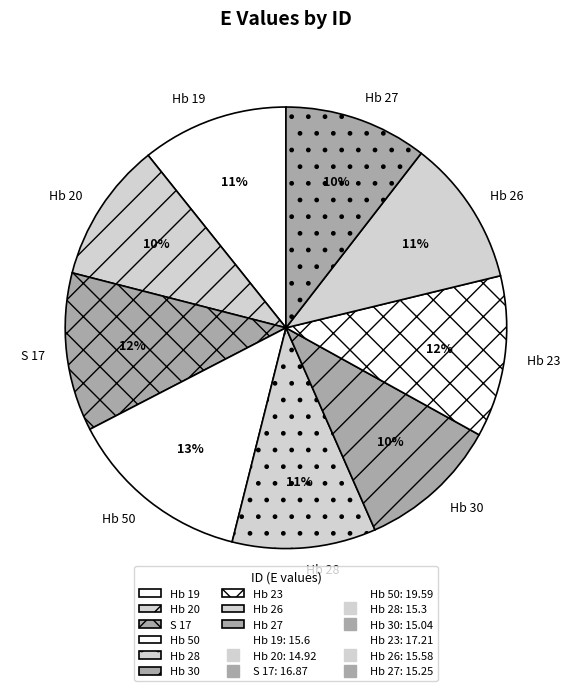

The Hb 23 slice represents 12% of the pie. True or false?

True